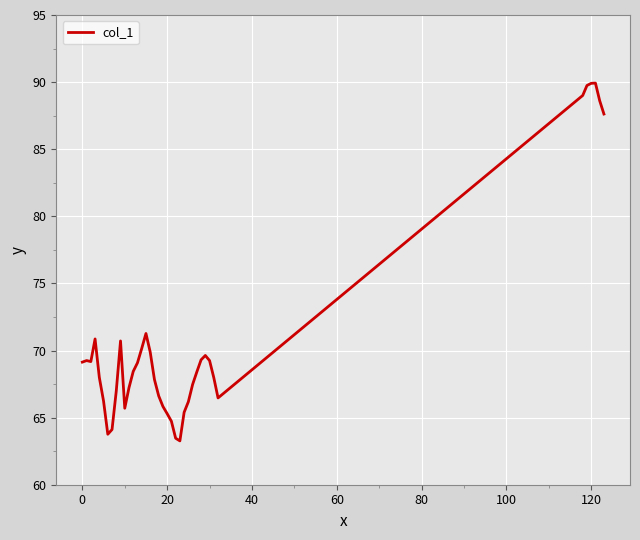

True or false: the data has more than 1 interior local peaks.

True